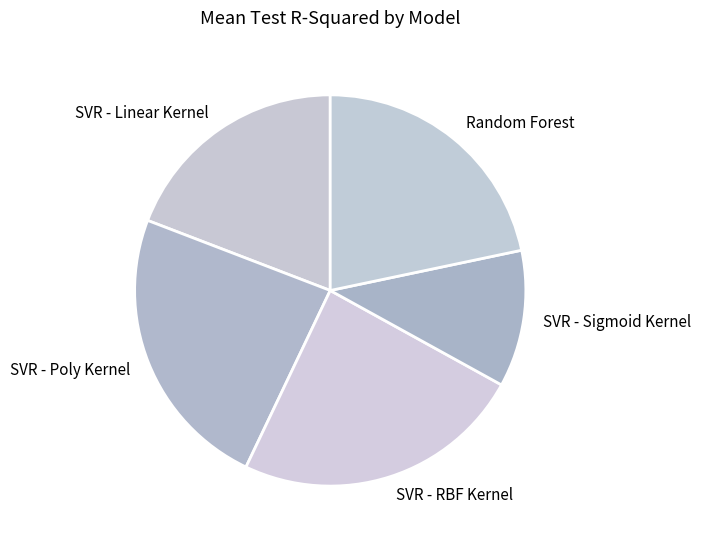

Is it true that SVR - Poly Kernel is 13% of the pie?

False